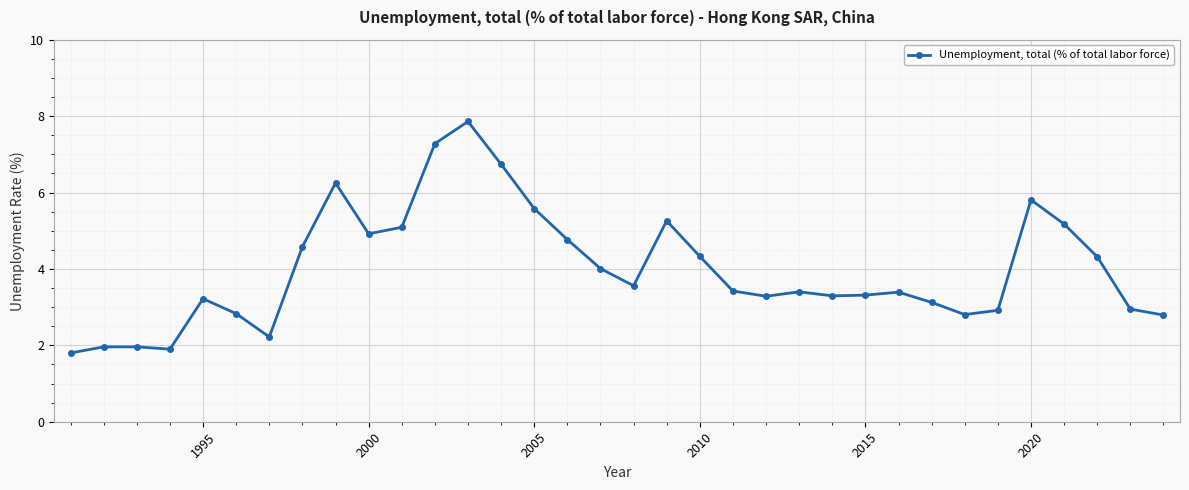

True or false: the data has more than 1 interior local peaks.

True